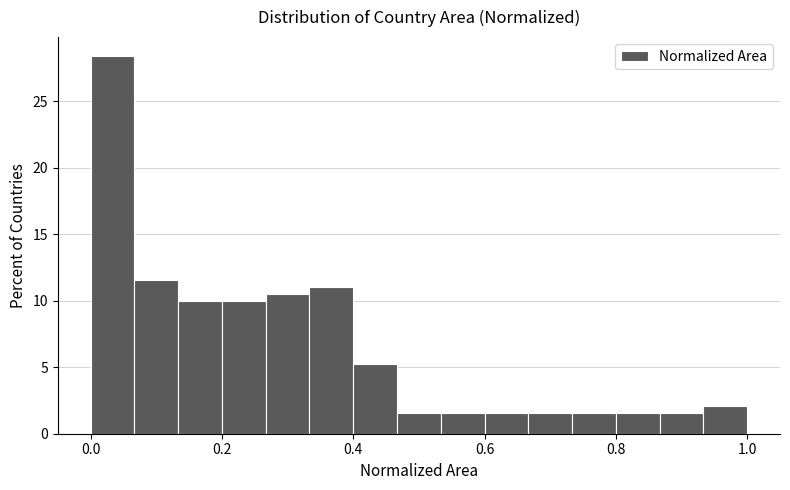

Around what value on the x-axis is the tallest bar? Give the approximate position of its centre, as read against the axis.

0.04